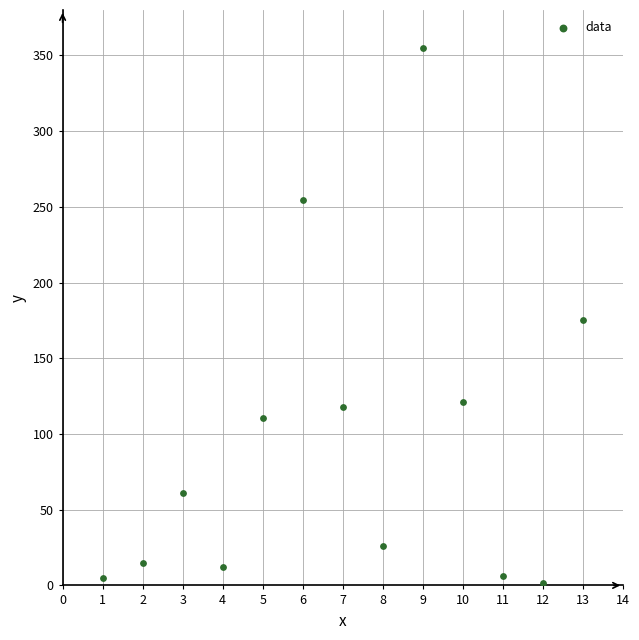

What is the range of Y values (max minus min)?

353.4